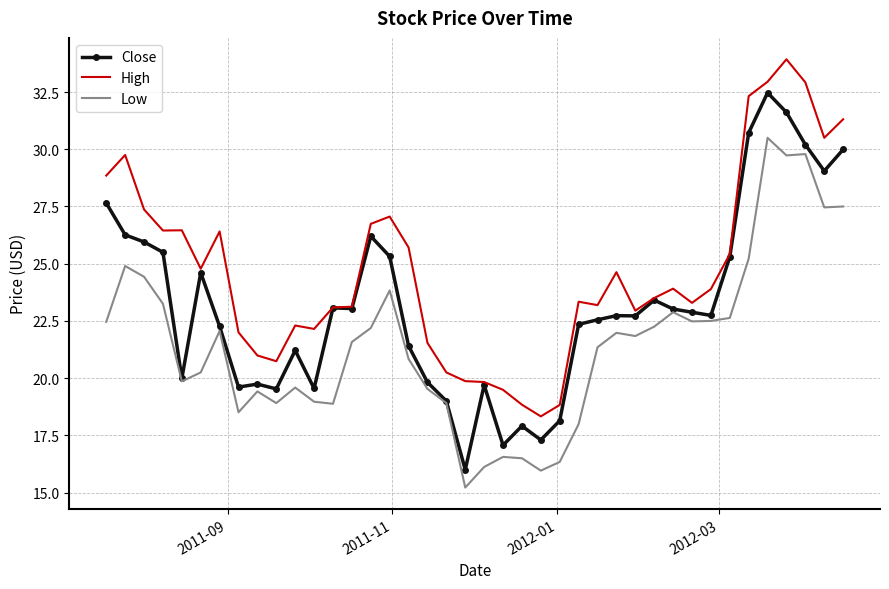

Which series has the largest range (max minus min)?

Close